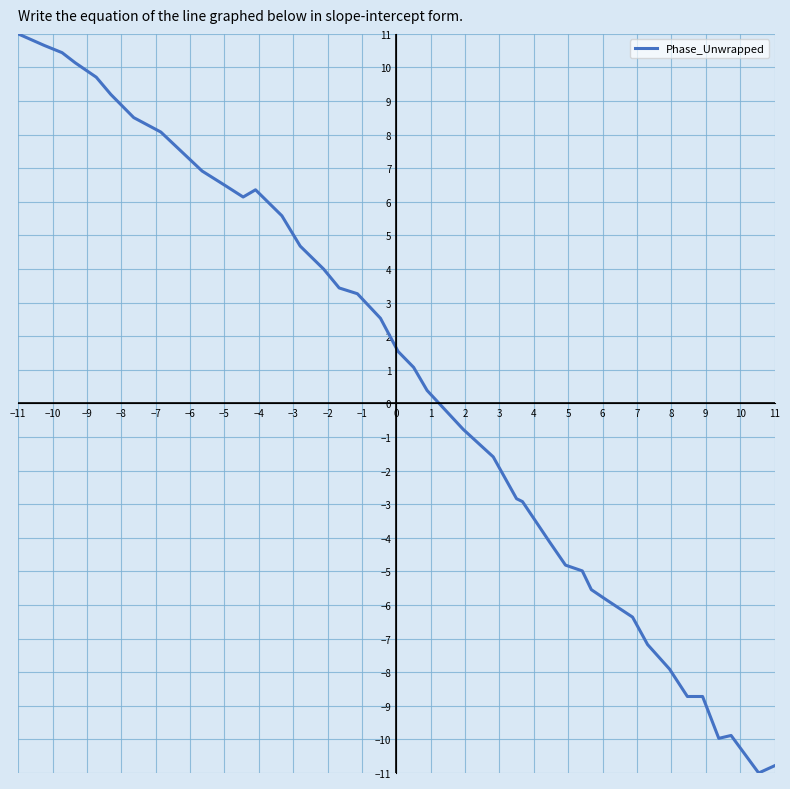

How many values are above zero?

21